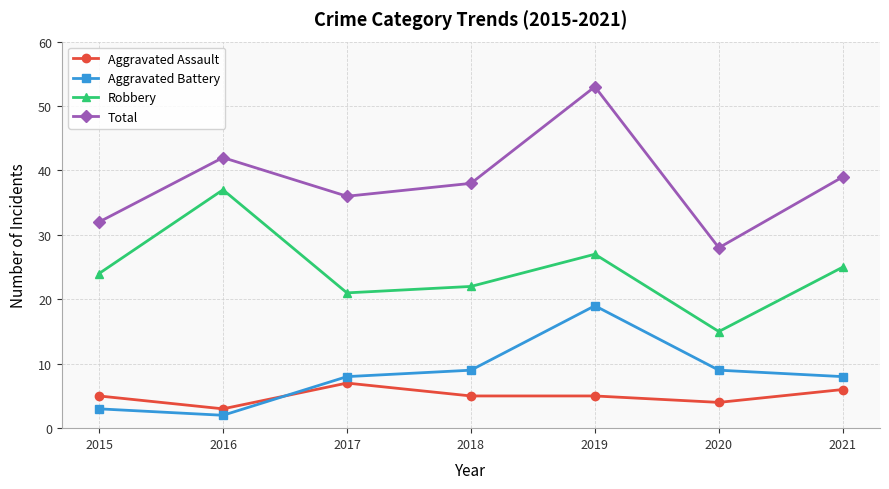

True or false: Aggravated Assault and Total cross at least once.

False